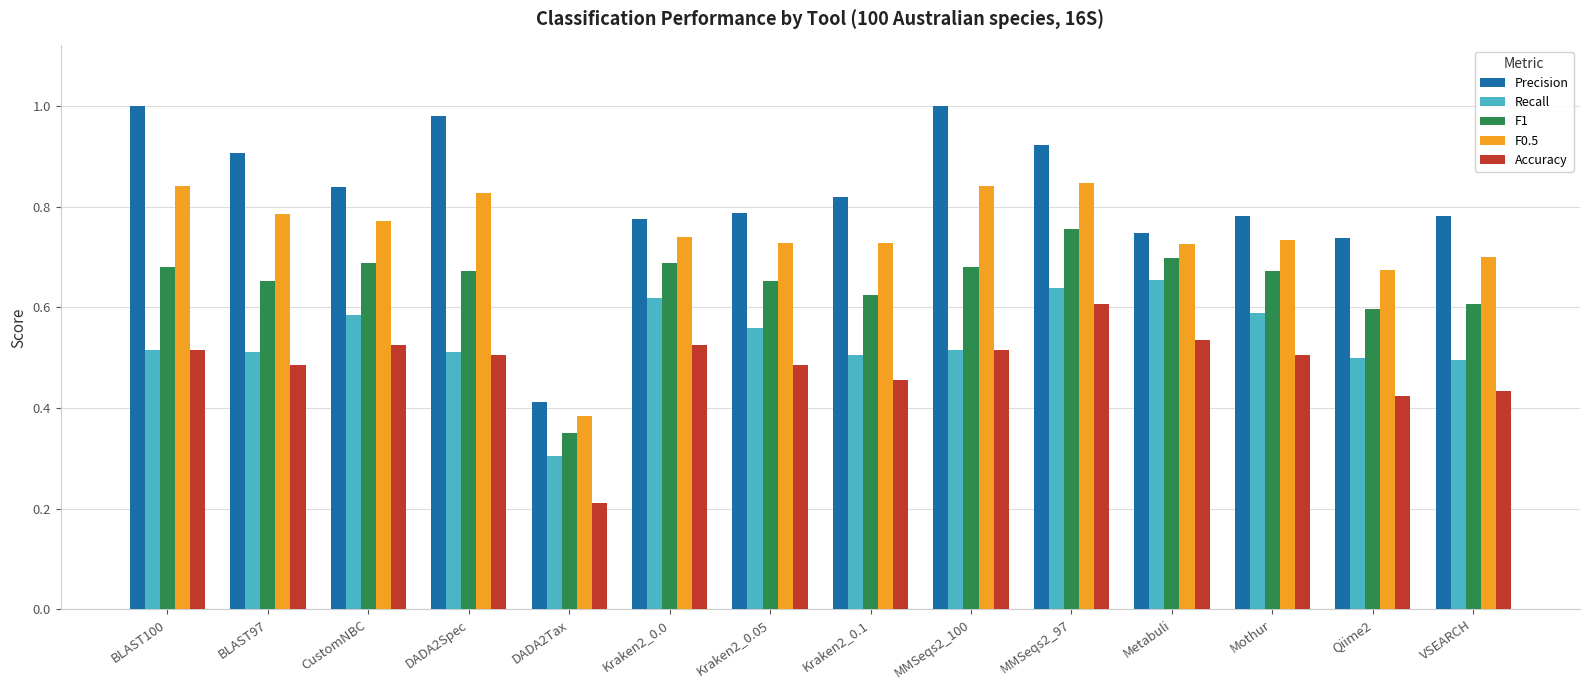

Which series has the widest spread of values?

Precision